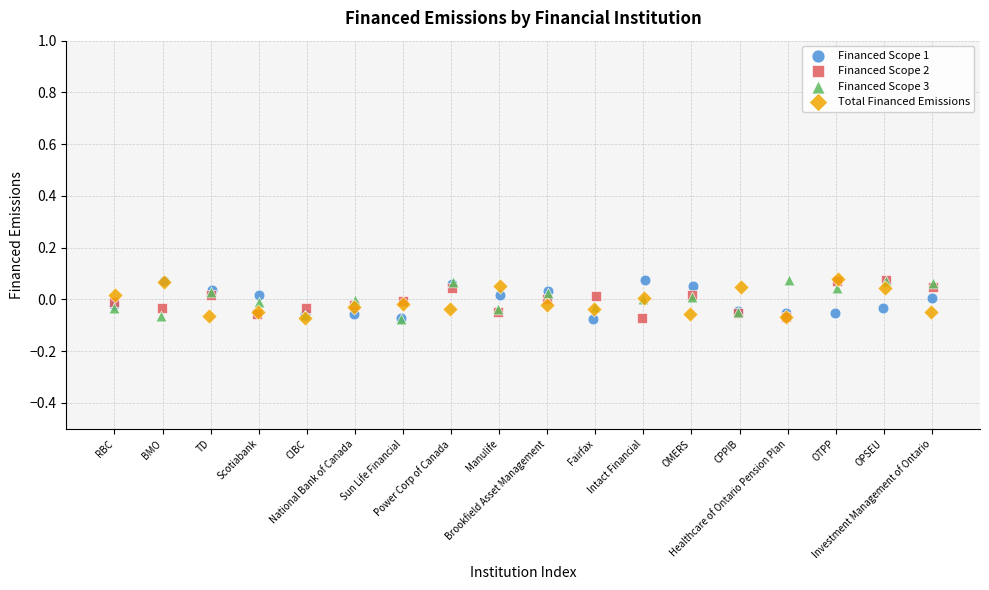

What are all the series names shown in the legend?

Financed Scope 1, Financed Scope 2, Financed Scope 3, Total Financed Emissions